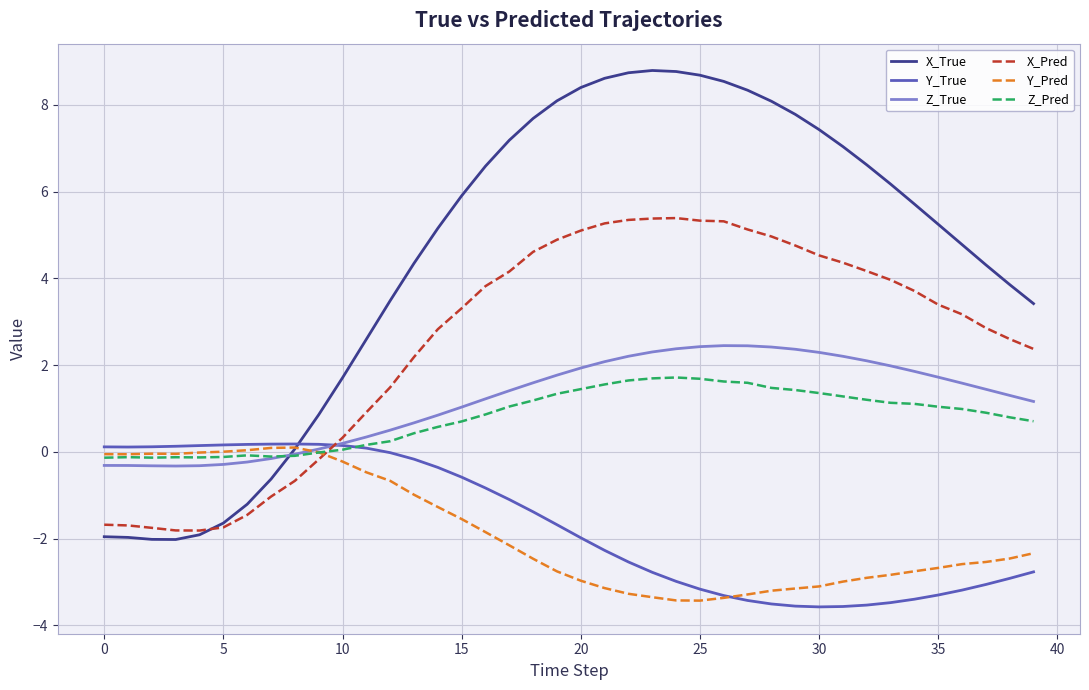

How many times do Z_Pred and X_Pred cross each other?

1